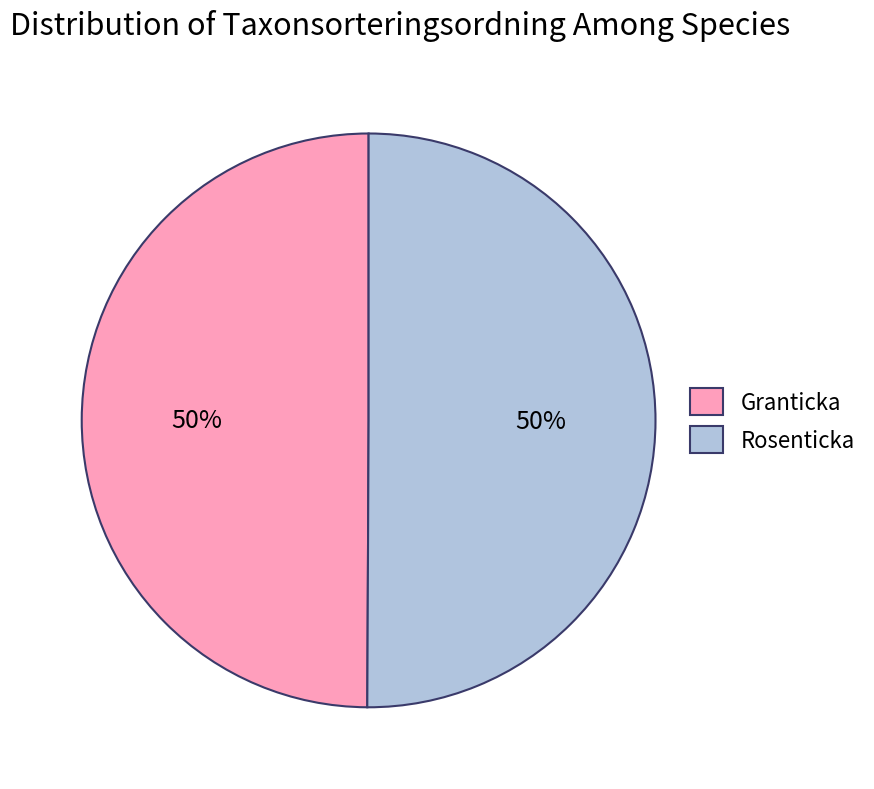

To the nearest percent, what is the combined percentage of Rosenticka and Granticka?

100%